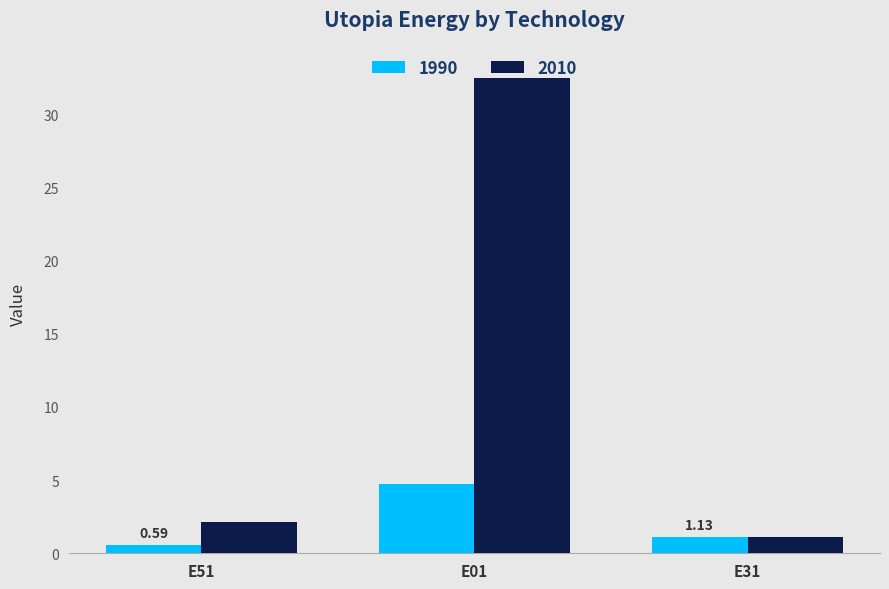

What value does the 2010 series have at E51?

2.1